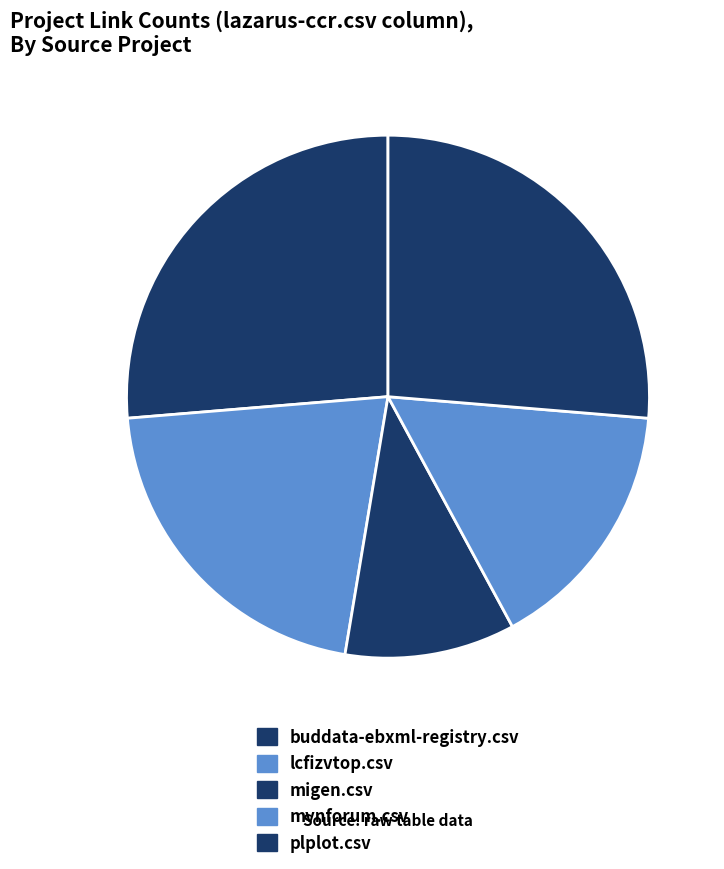

Is it true that buddata-ebxml-registry.csv is 40% of the pie?

False